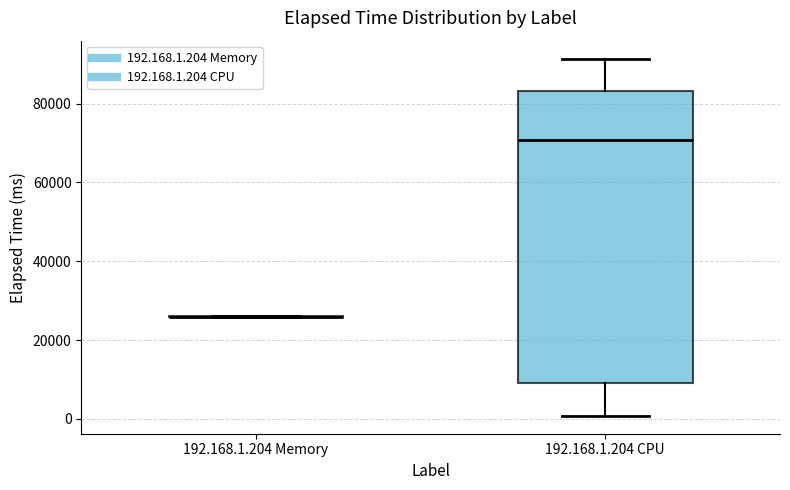

Reading left to right, read every box against the y-axis: the position of its median line, the range the box covers, and the ends of its whiskers. The values are not printed on the chart, so give them approximately, as read against the axis.

192.168.1.204 Memory: box collapsed to a line at 26000, whiskers 26000 to 26000
192.168.1.204 CPU: median 70000, box 10000 to 84000, whiskers 0 to 92000